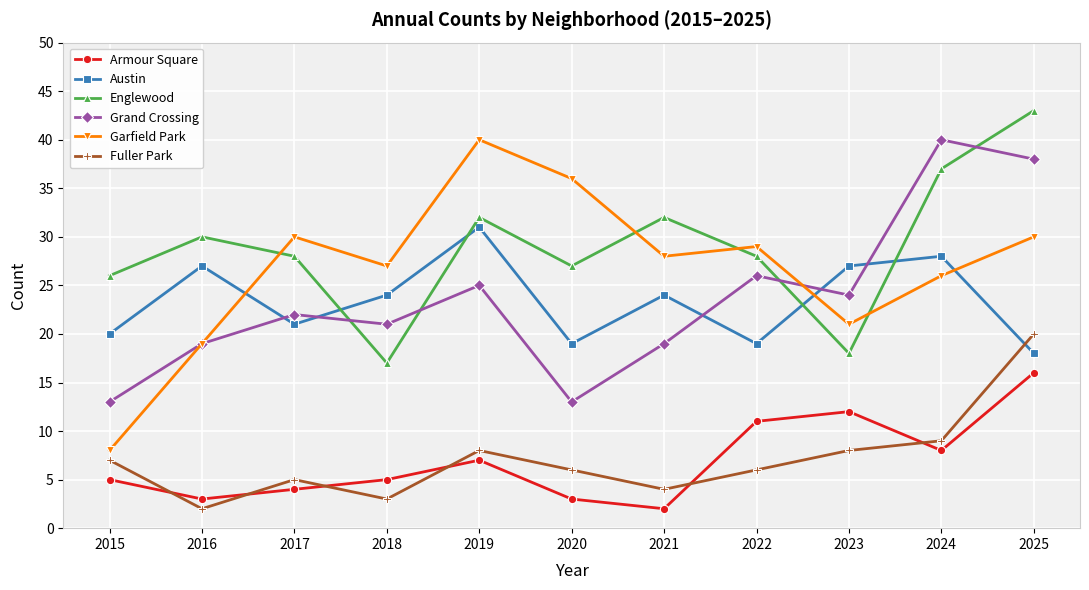

How many categories are shown in the chart?

11